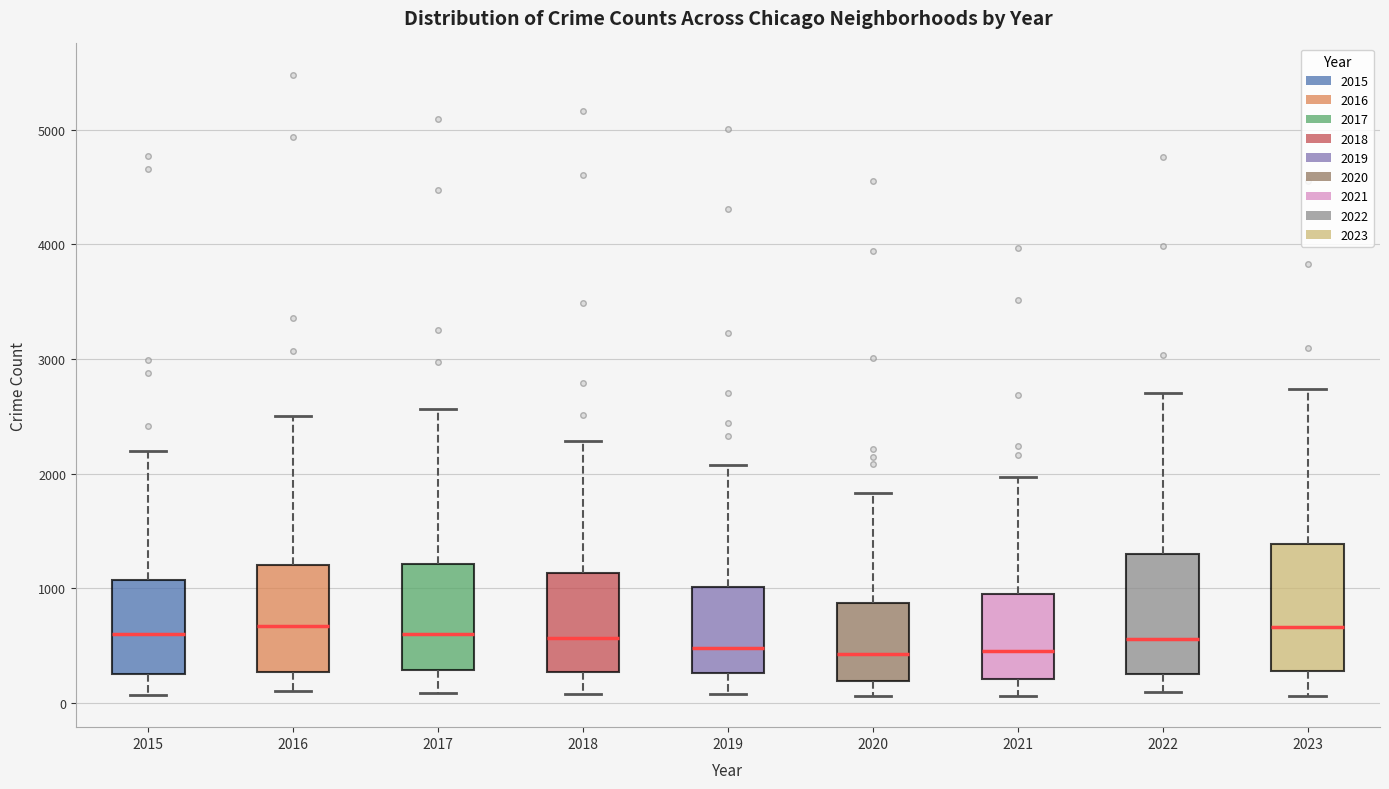

Reading left to right, transcribe this box plot: for each box, give where its median line is, the range the box spans, and where its two whiskers end, as read against the y-axis. The values are not printed on the chart, so give them approximately, as read against the axis.

2015: median 600, box 300 to 1100, whiskers 100 to 2200
2016: median 700, box 300 to 1200, whiskers 100 to 2500
2017: median 600, box 300 to 1200, whiskers 100 to 2600
2018: median 600, box 300 to 1100, whiskers 100 to 2300
2019: median 500, box 300 to 1000, whiskers 100 to 2100
2020: median 400, box 200 to 900, whiskers 100 to 1800
2021: median 500, box 200 to 900, whiskers 100 to 2000
2022: median 600, box 300 to 1300, whiskers 100 to 2700
2023: median 700, box 300 to 1400, whiskers 100 to 2700